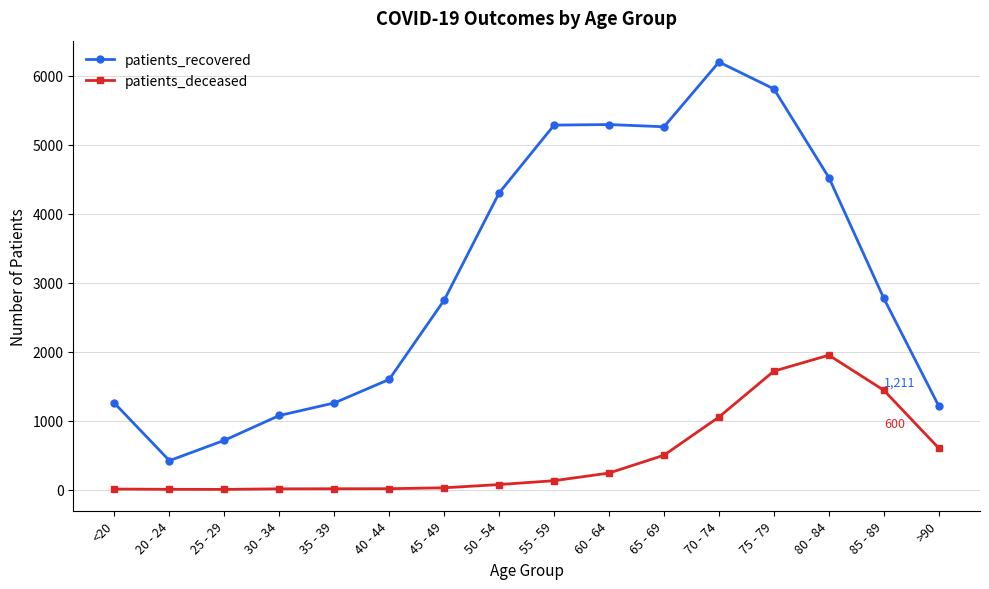

What is the total value across all series at 75 - 79?

7530